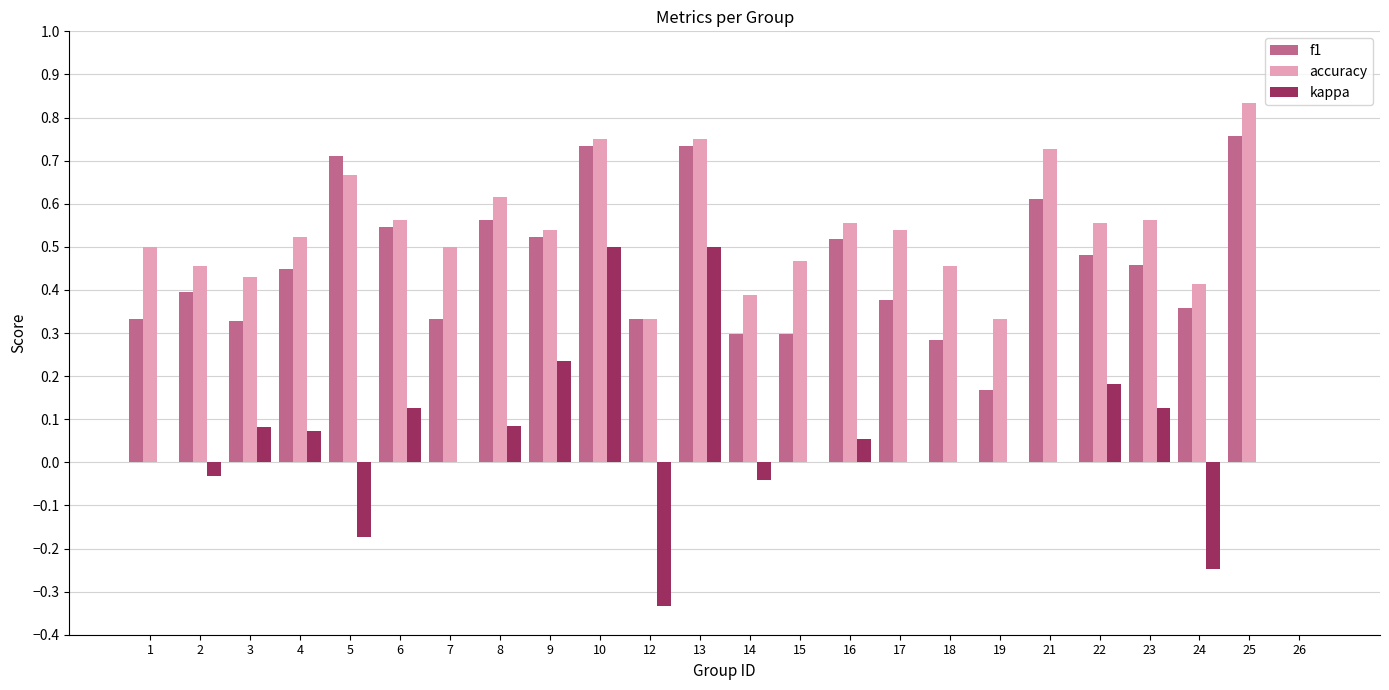

What is the sum of the accuracy values at 14 and 5?

1.1